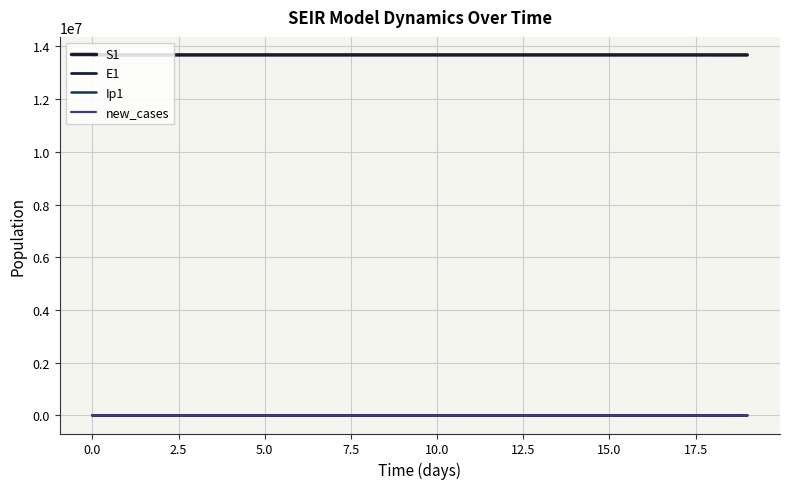

Is this an area chart (filled region under the line)?

No